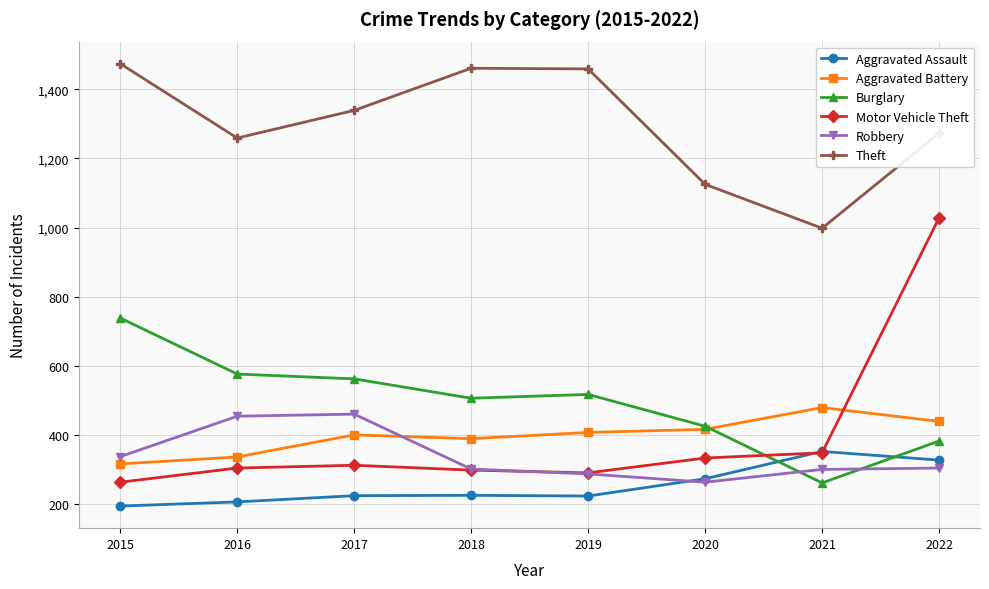

Is the value of Motor Vehicle Theft at 2015 greater than the value of Burglary at 2016?

No